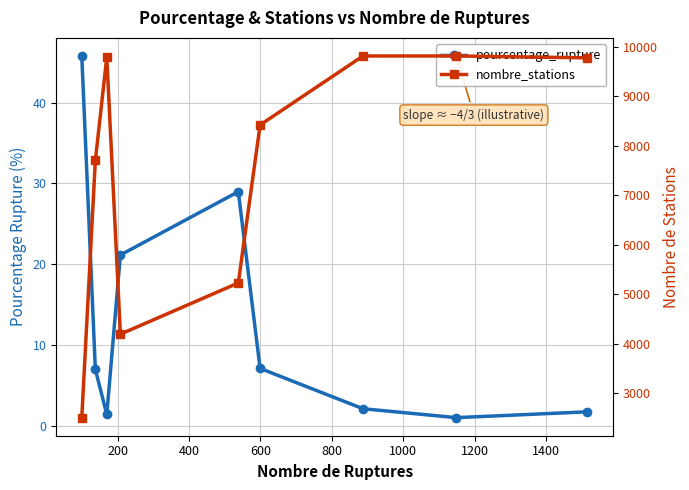

What is the value of the nombre_stations point at the 5th from the left?

5230.0